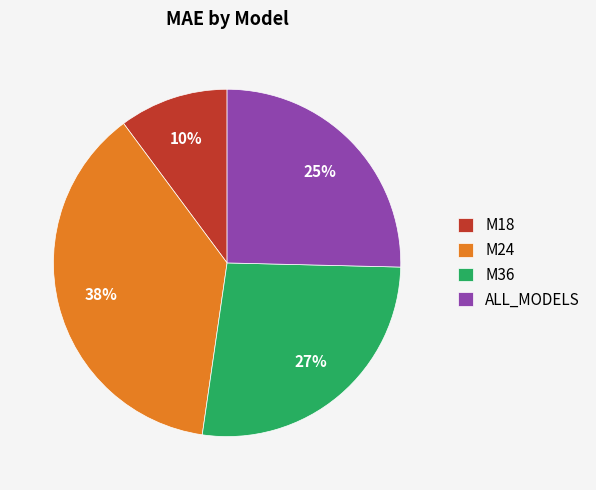

Which slice is the largest?

M24